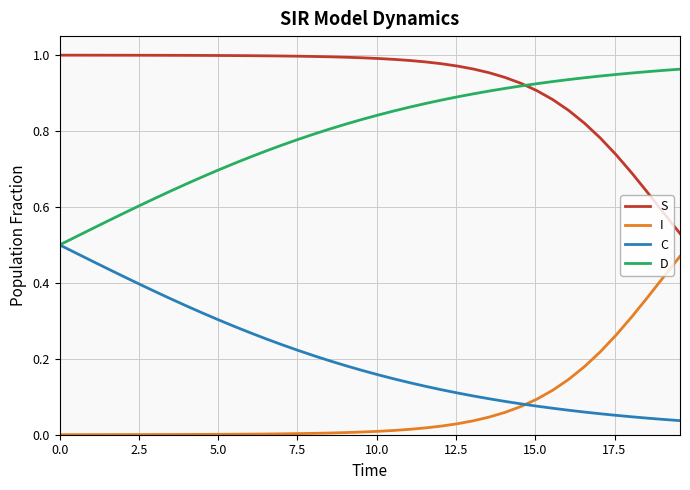

True or false: S and I cross at least once.

False